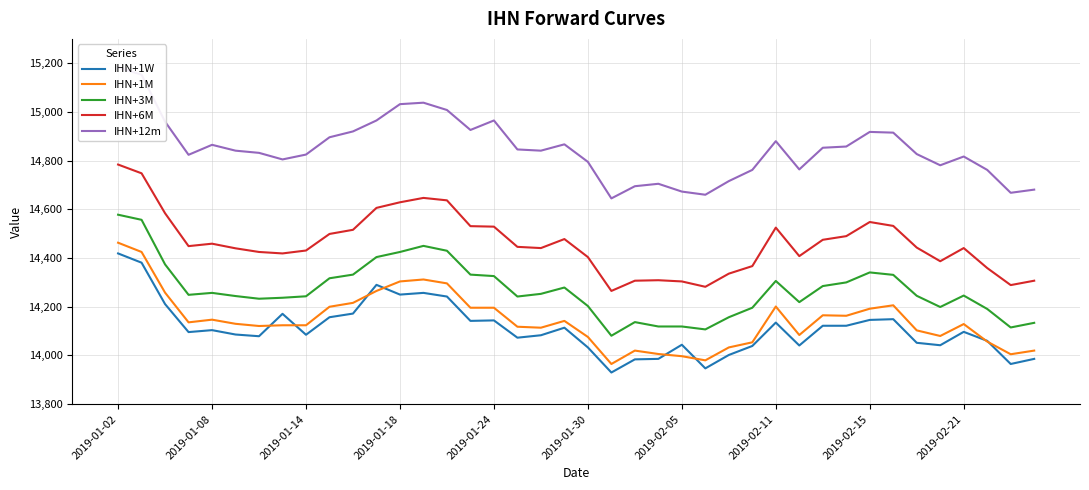

Reading right to left, what are all the values shown in this chart?

IHN+1W: 13986	13965	14060	14097	14042	14052	14149	14146	14122	14122	14041	14135	14039	14002	13947	14044	13986	13984	13930	14033	14114	14083	14073	14144	14142	14242	14257	14250	14290	14172	14157	14085	14171	14079	14086	14104	14096	14211	14381	14419
IHN+1M: 14020	14005	14057	14129	14080	14103	14206	14192	14163	14165	14084	14201	14054	14033	13980	13997	14006	14020	13965	14076	14142	14114	14118	14196	14196	14296	14312	14304	14265	14216	14200	14124	14124	14121	14130	14147	14136	14258	14425	14463
IHN+3M: 14134	14115	14191	14246	14199	14245	14331	14341	14300	14285	14219	14306	14196	14157	14107	14119	14119	14137	14081	14203	14279	14253	14242	14326	14332	14430	14450	14425	14404	14332	14317	14243	14237	14233	14244	14257	14249	14374	14557	14578
IHN+6M: 14307	14289	14359	14441	14387	14443	14532	14548	14490	14475	14408	14525	14367	14336	14282	14304	14309	14307	14265	14404	14478	14441	14446	14529	14531	14637	14647	14629	14606	14516	14499	14431	14419	14425	14440	14459	14449	14584	14748	14784
IHN+12m: 14681	14668	14762	14817	14781	14827	14915	14918	14858	14853	14764	14880	14762	14716	14660	14673	14705	14695	14645	14795	14867	14841	14846	14965	14926	15008	15038	15032	14965	14920	14896	14825	14805	14832	14841	14865	14824	14960	15153	15183